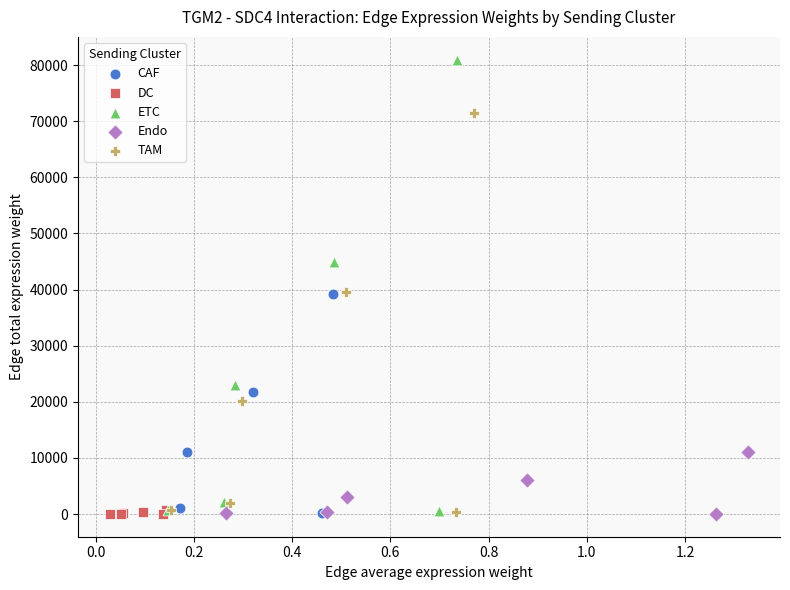

Which series has the largest Y range (max minus min)?

ETC